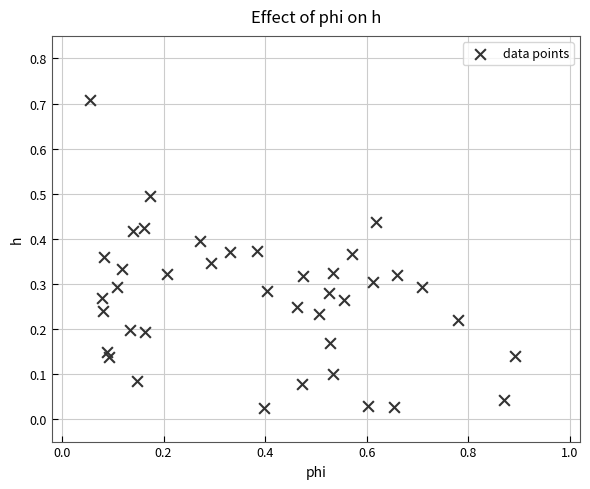

What is the range of X values (max minus min)?

0.8